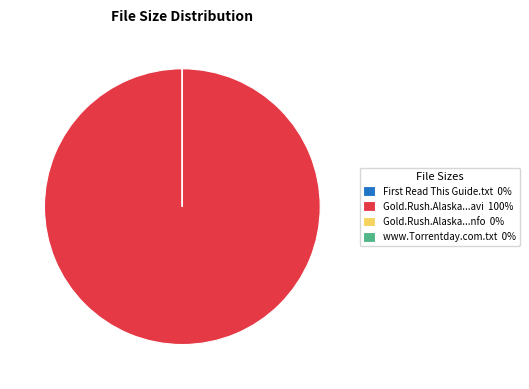

Which category has the biggest portion of the pie?

Gold.Rush.Alaska...avi 100%